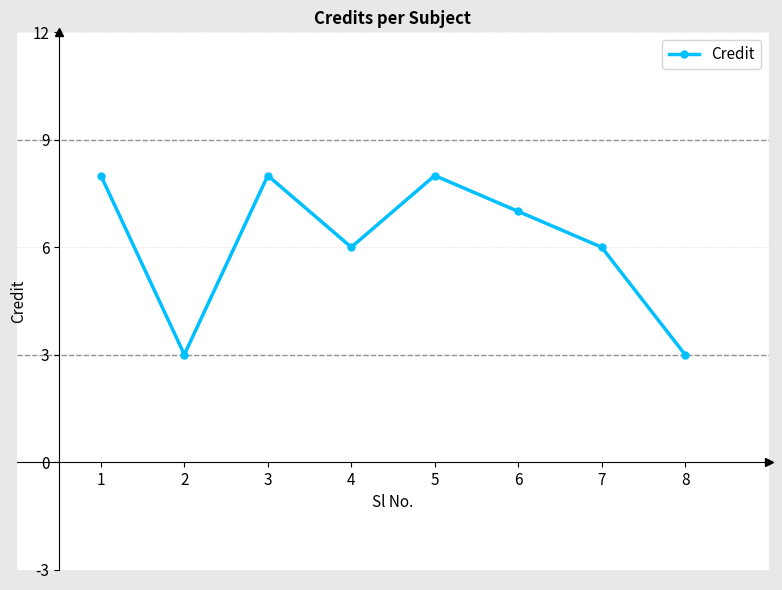

True or false: there are more than 1 points higher than both neighbors.

True